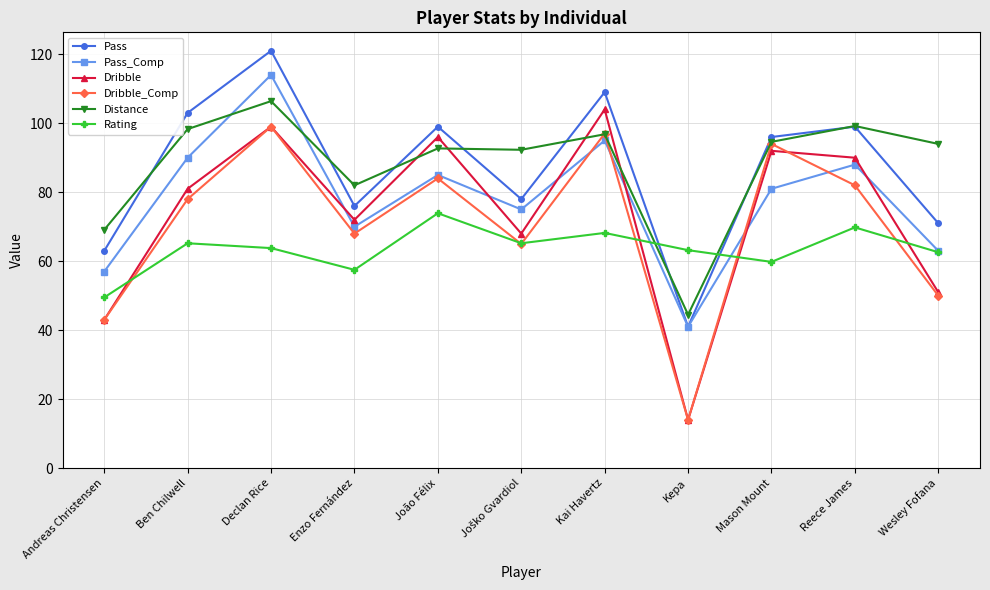

What is the maximum value shown in the chart?

121.0